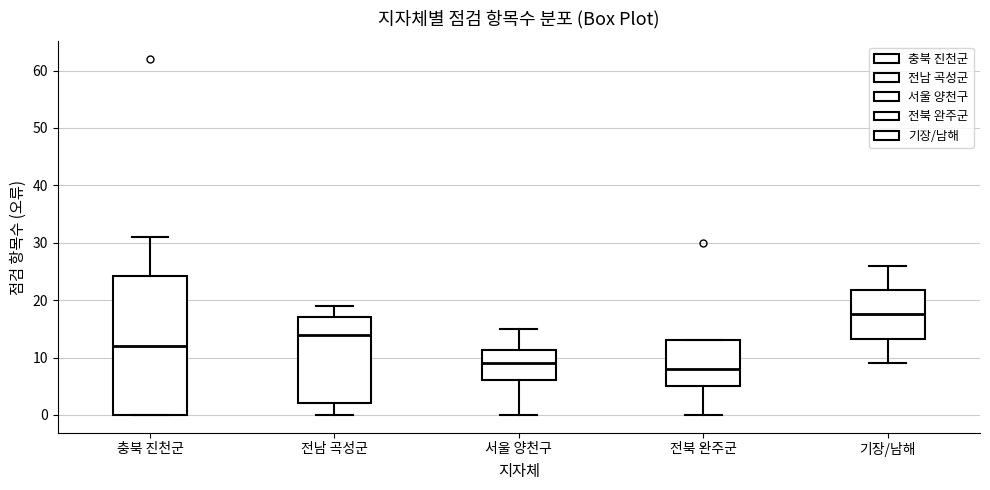

Reading left to right, read every box against the y-axis: the position of its median line, the range the box covers, and the ends of its whiskers. The values are not printed on the chart, so give them approximately, as read against the axis.

충북 진천군: median 12, box 0 to 24, whiskers 0 to 31
전남 곡성군: median 14, box 2 to 17, whiskers 0 to 19
서울 양천구: median 9, box 6 to 11, whiskers 0 to 15
전북 완주군: median 8, box 5 to 13, whiskers 0 to 13
기장/남해: median 18, box 13 to 22, whiskers 9 to 26